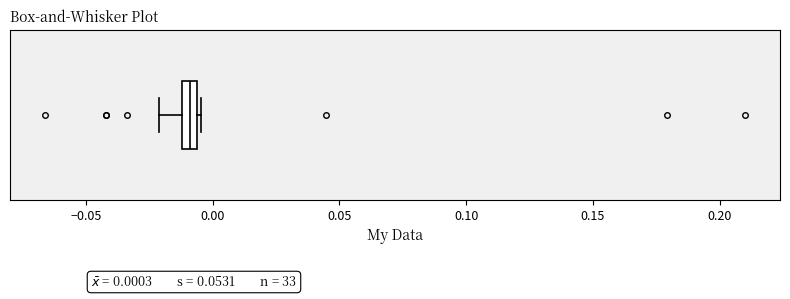

Where does the left whisker of the box end on the x-axis? The values are not printed on the chart, so give them approximately, as read against the axis.

-0.020